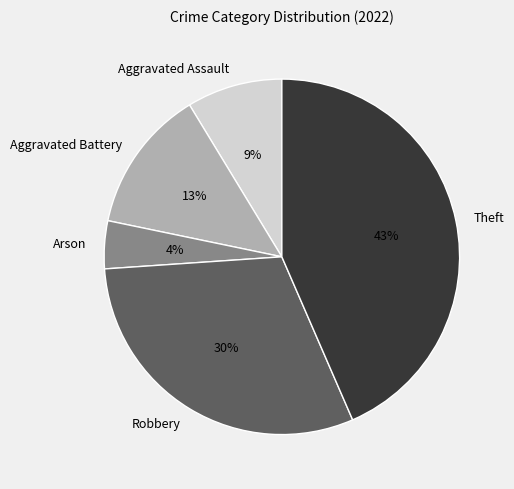

Which slice is the largest?

Theft